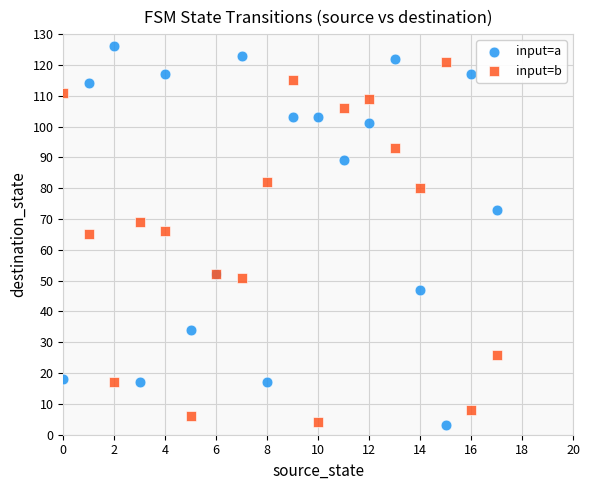

What are all the series names shown in the legend?

input=a, input=b